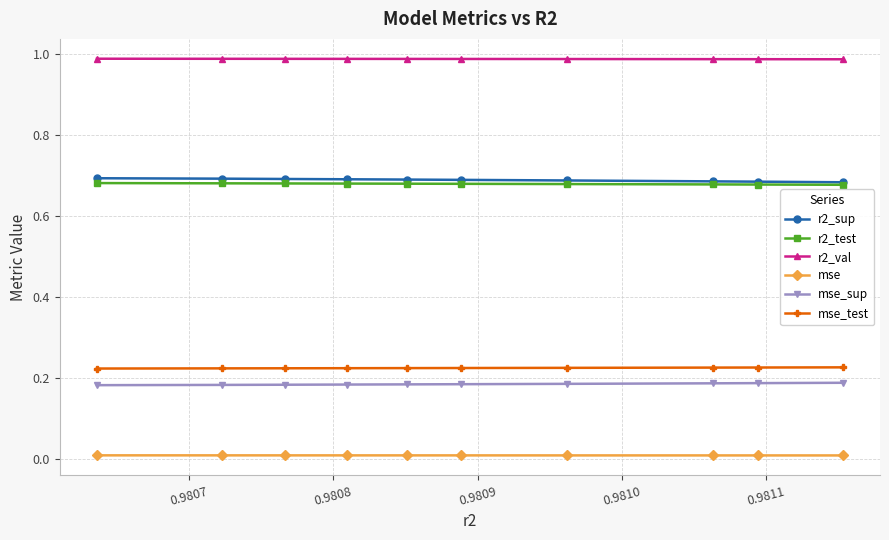

True or false: mse_test and r2_test intersect in this chart.

False